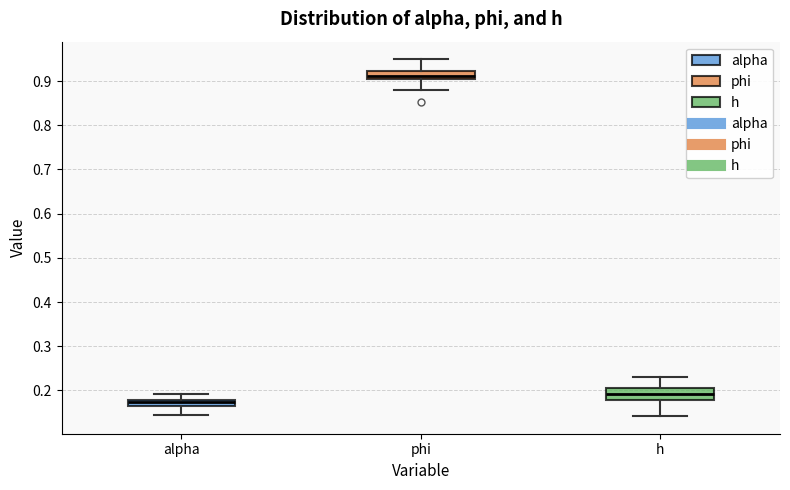

Where does the median line of the box for alpha sit on the y-axis? The values are not printed on the chart, so give them approximately, as read against the axis.

0.17